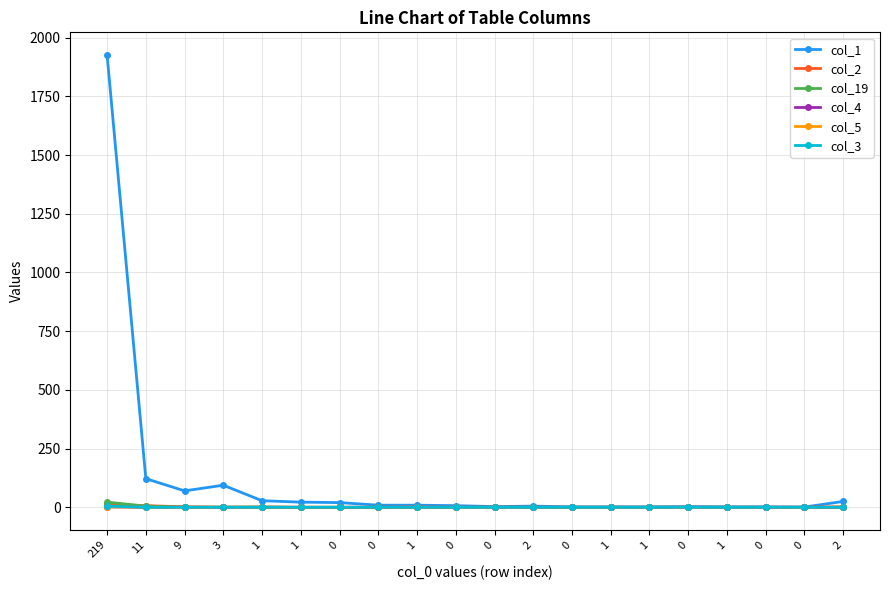

Reading left to right, extract all data points from this chart.

col_1: 1926	122	70	94	28	22	20	9	9	7	3	5	2	2	2	3	2	2	1	25
col_2: 12	7	2	0	1	0	0	0	1	0	0	0	0	0	0	0	0	0	0	1
col_19: 22	5	1	1	1	0	0	0	0	0	0	0	0	0	0	0	0	0	0	0
col_4: 2	0	0	0	0	0	0	0	0	0	0	0	0	0	0	0	0	0	0	1
col_5: 2	0	0	0	0	0	0	0	0	0	0	0	0	0	0	0	0	0	0	1
col_3: 5	0	0	0	0	0	0	0	0	0	0	0	0	0	0	0	0	0	0	0